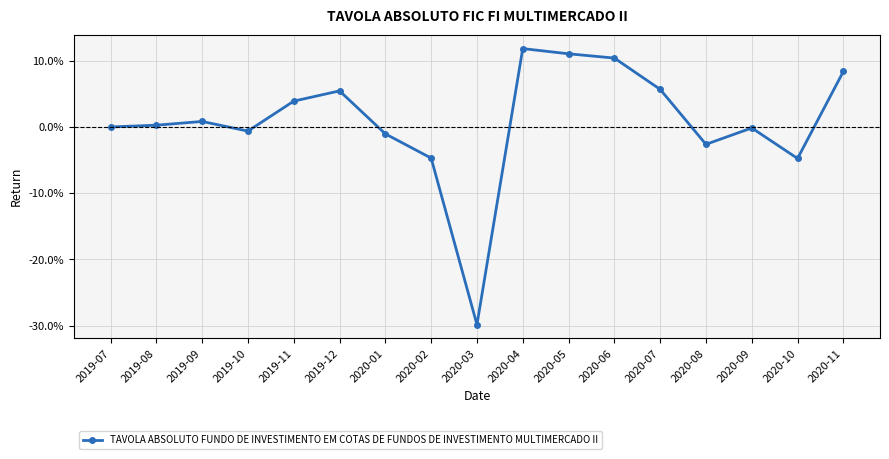

Between 2019-07 and 2020-08, which is larger?

2019-07